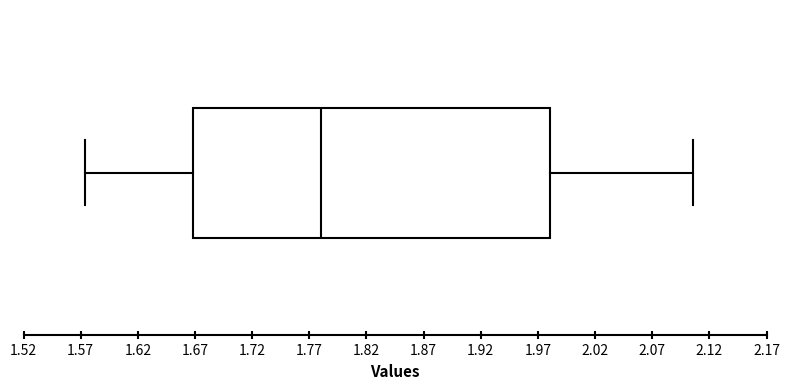

Transcribe this box plot: give where the median line is, the range the box spans, and where the two whiskers end, as read against the x-axis. The values are not printed on the chart, so give them approximately, as read against the axis.

median 1.780, box 1.670 to 1.980, whiskers 1.575 to 2.105